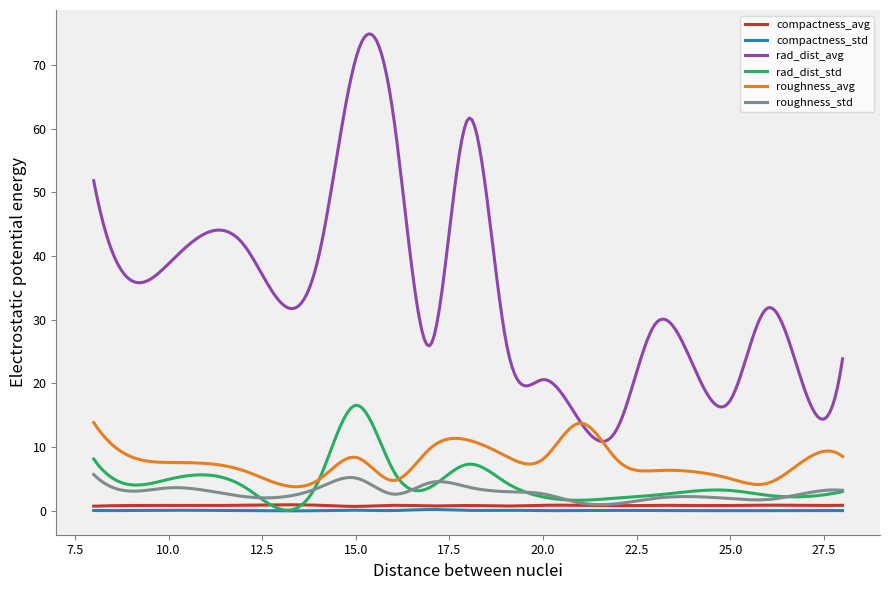

Which series has the largest range (max minus min)?

rad_dist_avg